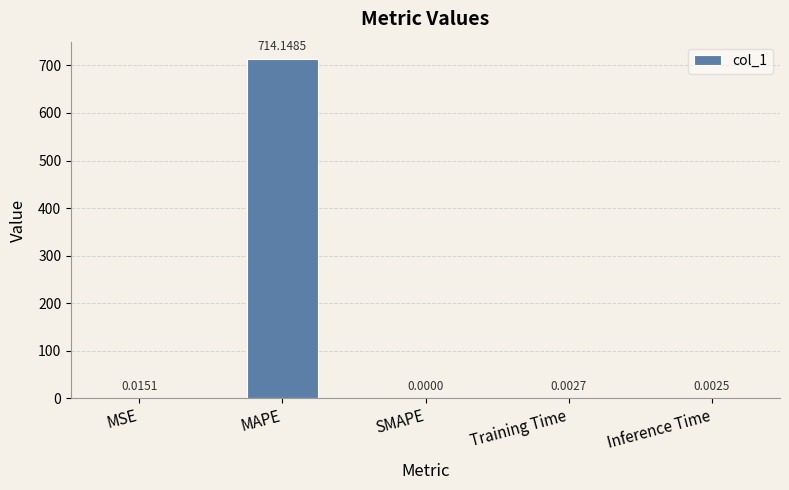

Is it true that the value at SMAPE is 0.0?

True